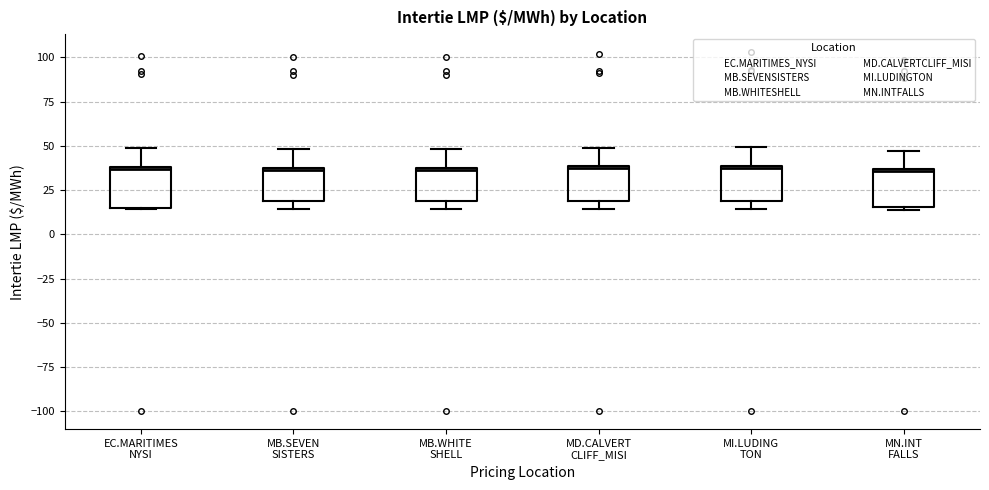

Where does the upper whisker of the box for EC.MARITIMES NYSI end on the y-axis? The values are not printed on the chart, so give them approximately, as read against the axis.

50